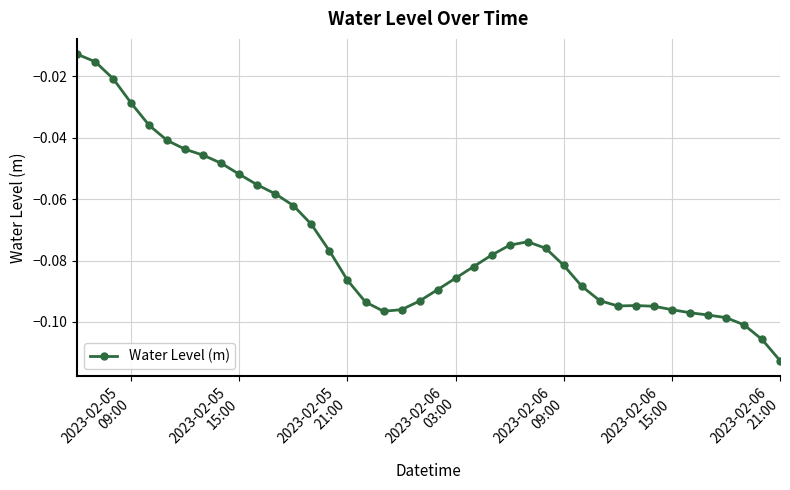

True or false: there are more than 1 points higher than both neighbors.

True